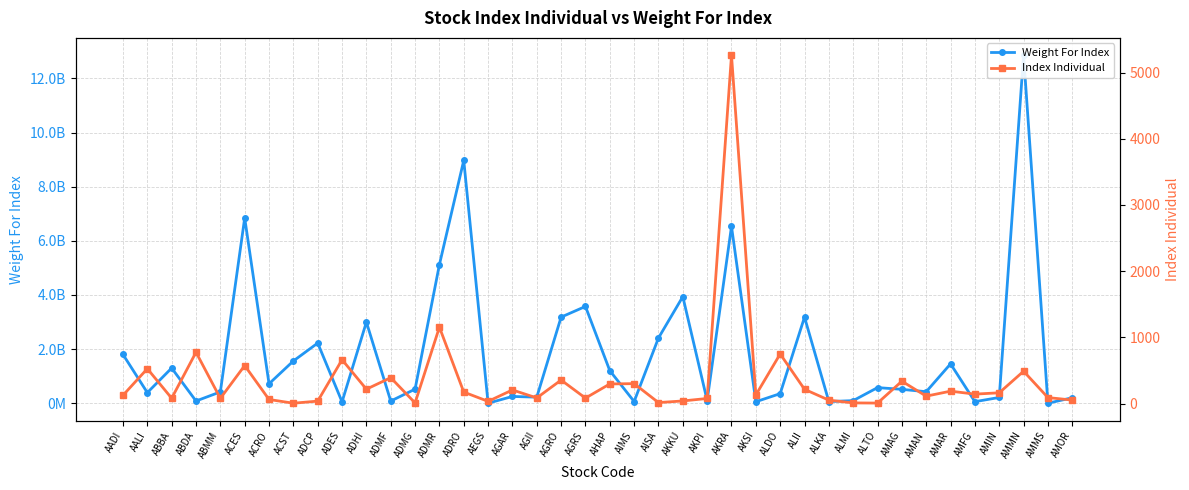

At which category does the chart reach its minimum across all series?

AEGS